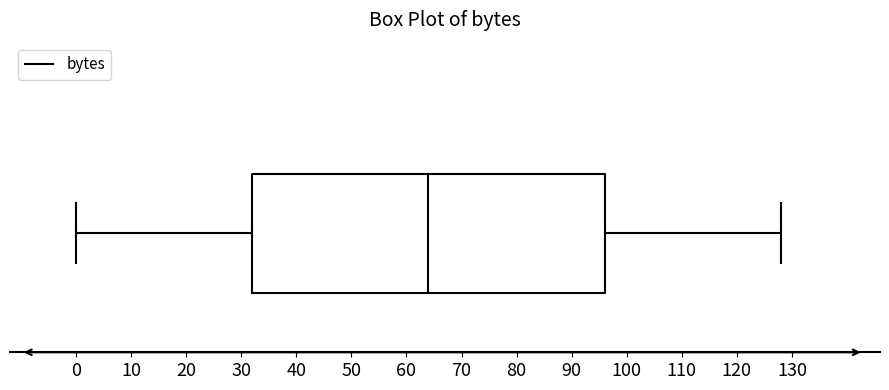

Transcribe this box plot: give where the median line is, the range the box spans, and where the two whiskers end, as read against the x-axis. The values are not printed on the chart, so give them approximately, as read against the axis.

median 64, box 32 to 96, whiskers 0 to 128